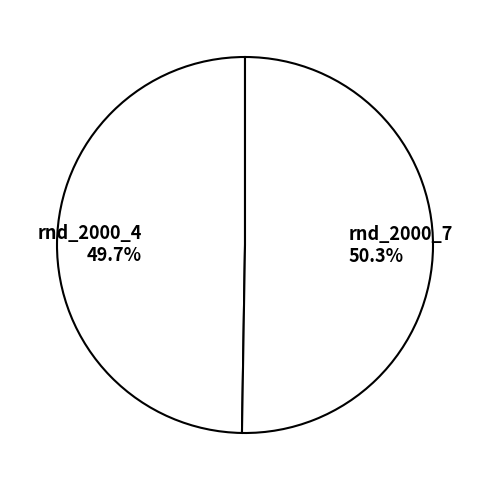

Count the number of slices in the pie.

2